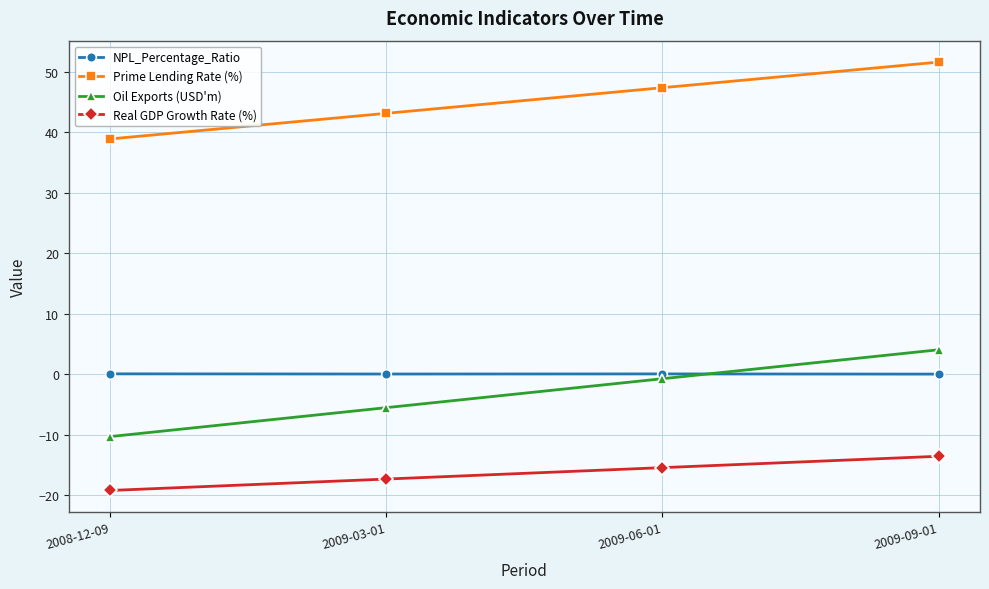

What is the average value of the Oil Exports (USD'm) series?

-3.2